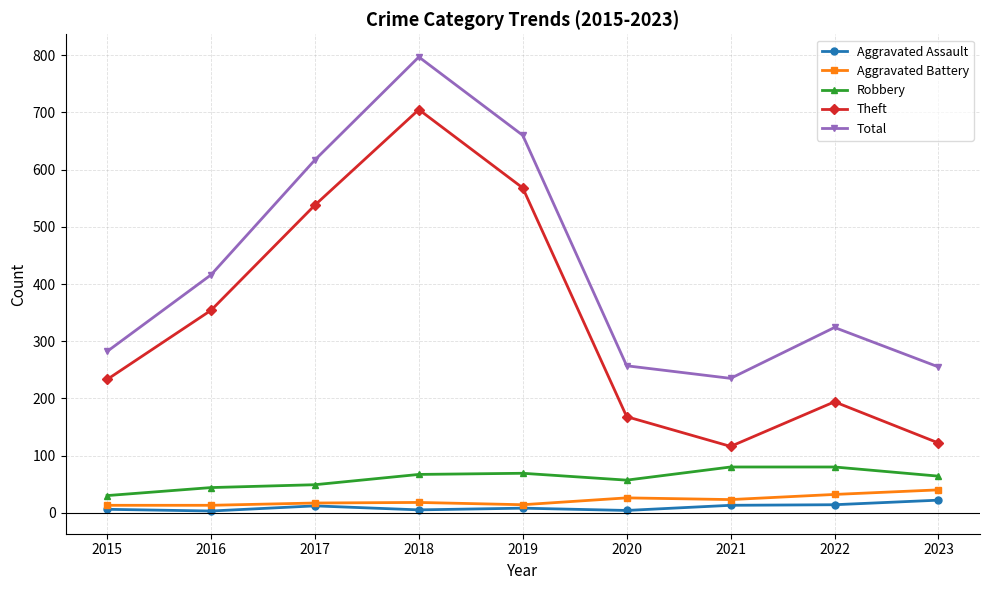

The Theft series shows 568 at 2019. True or false?

True